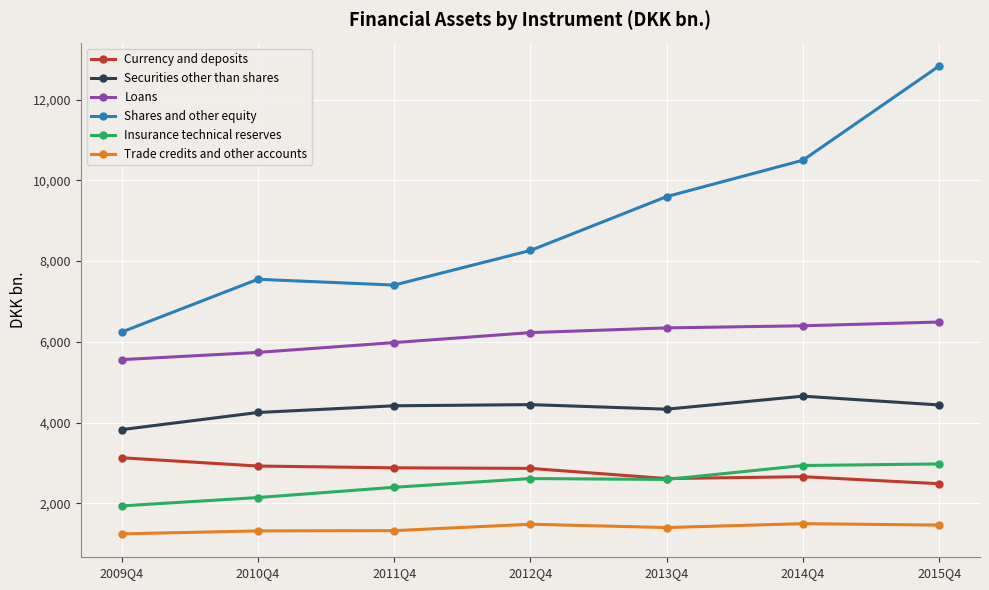

True or false: Shares and other equity and Loans intersect in this chart.

False